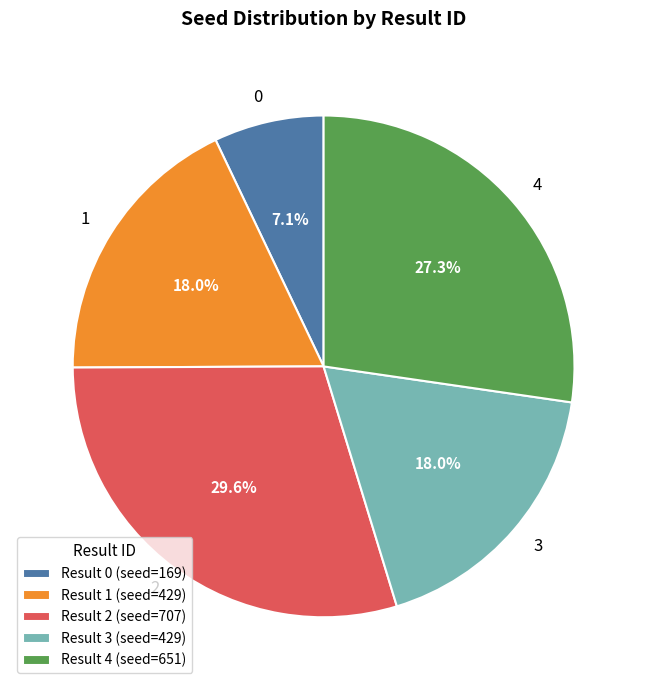

Is the sum of 4 and 2 greater than half?

Yes